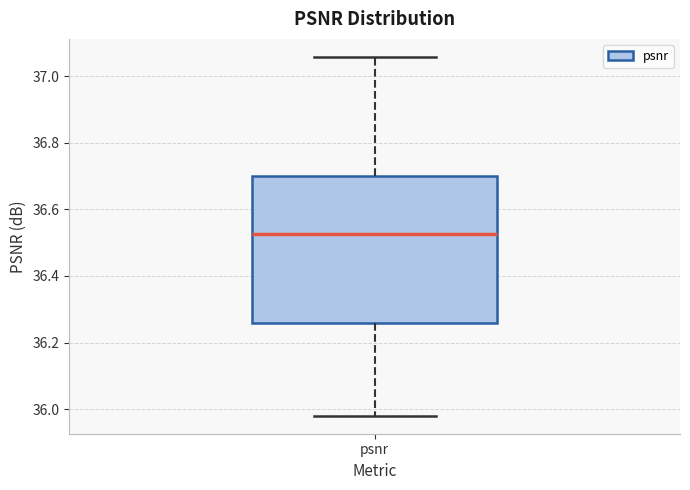

Transcribe this box plot: give where the median line is, the range the box spans, and where the two whiskers end, as read against the y-axis. The values are not printed on the chart, so give them approximately, as read against the axis.

median 36.52, box 36.26 to 36.70, whiskers 35.98 to 37.06